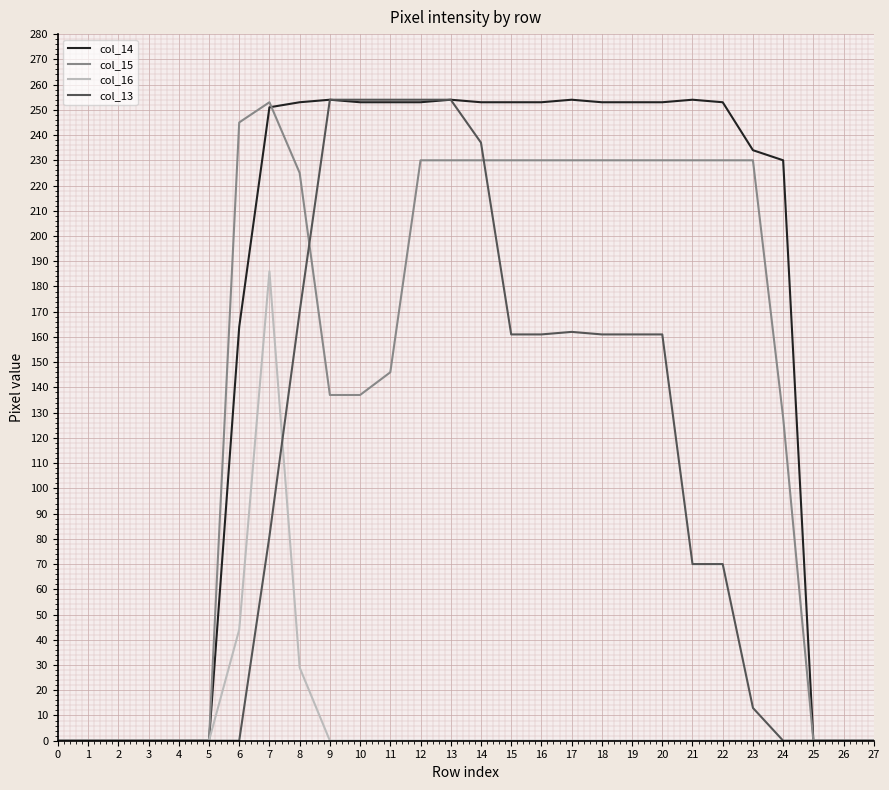

Is the value of col_15 at 19 greater than the value of col_14 at 27?

Yes